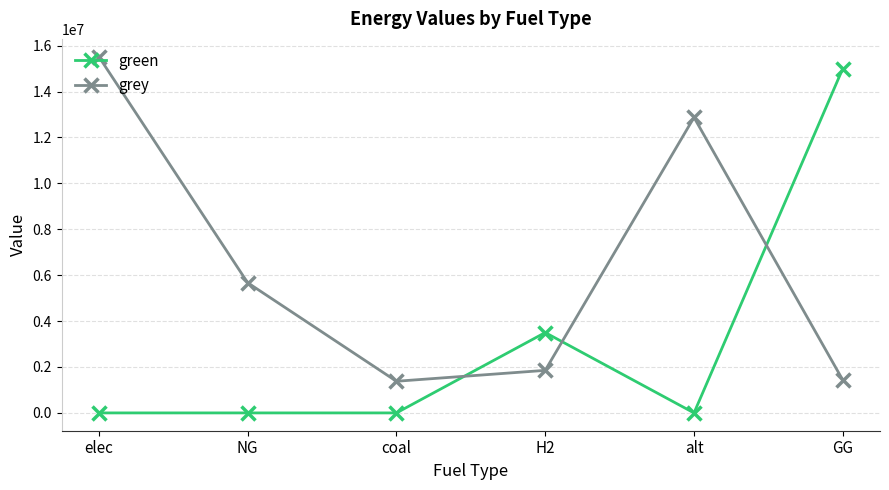

Rank the series by their maximum value, from highest to lowest.

grey, green